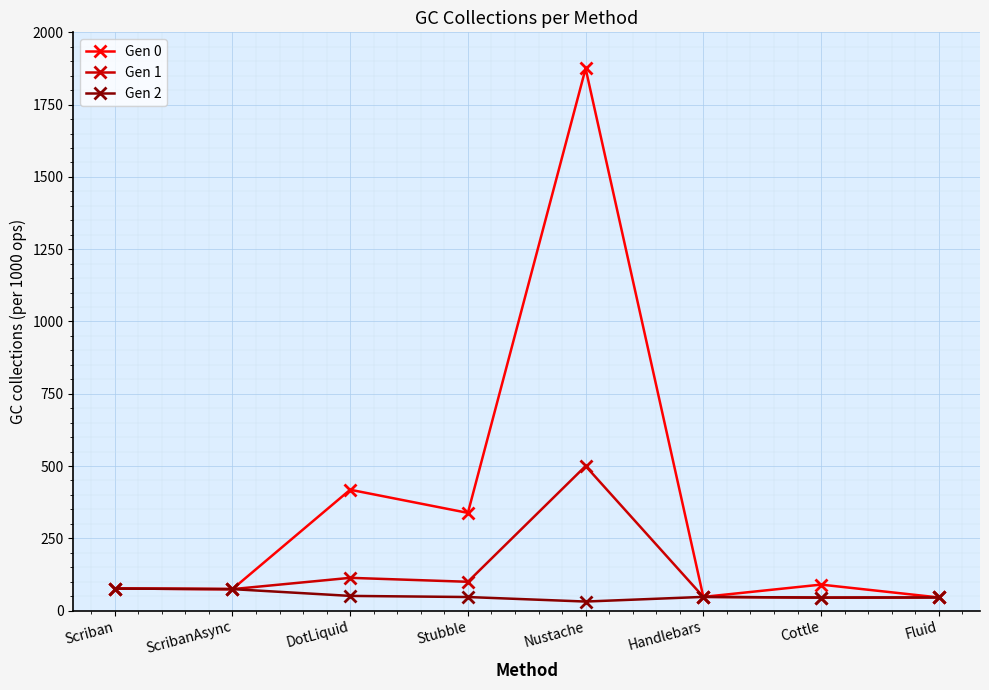

List the series in order of their peak value, lowest first.

Gen 2, Gen 1, Gen 0